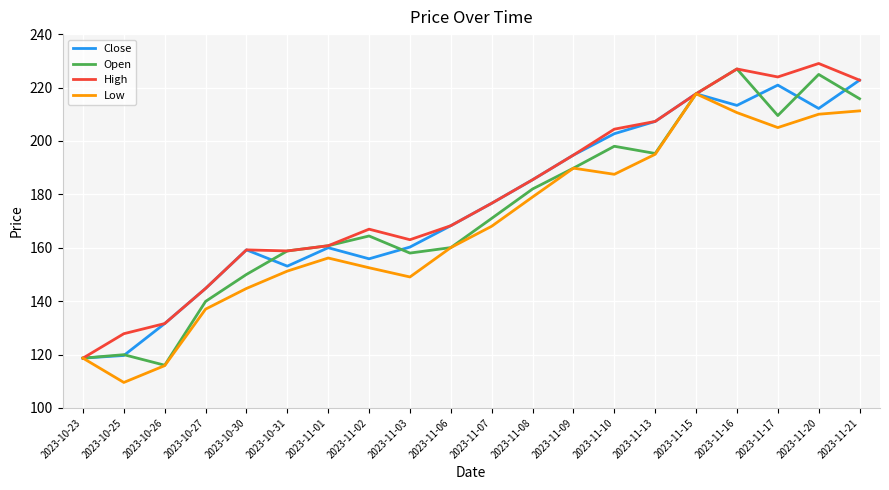

Is the value of Low at 2023-10-30 greater than the value of Close at 2023-10-23?

Yes